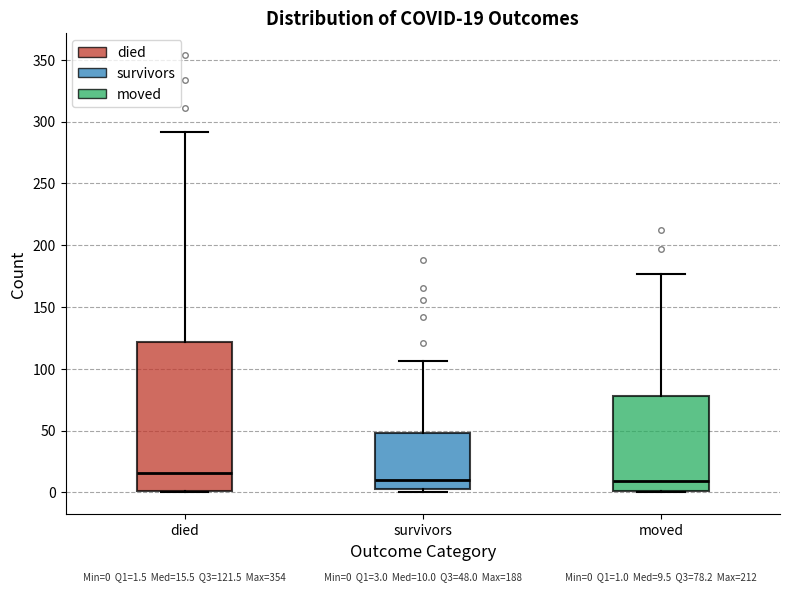

Comparing the boxes themselves (not the whiskers), which one is the tallest?

died